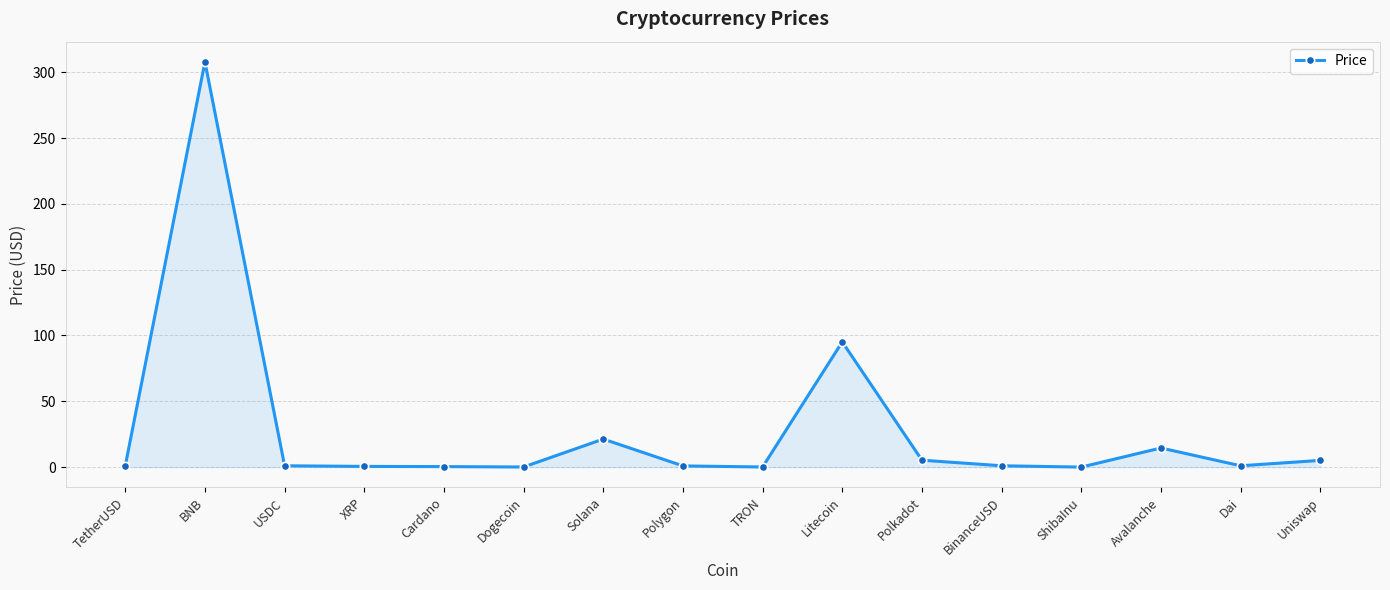

What is the difference between the maximum and minimum values?

307.8